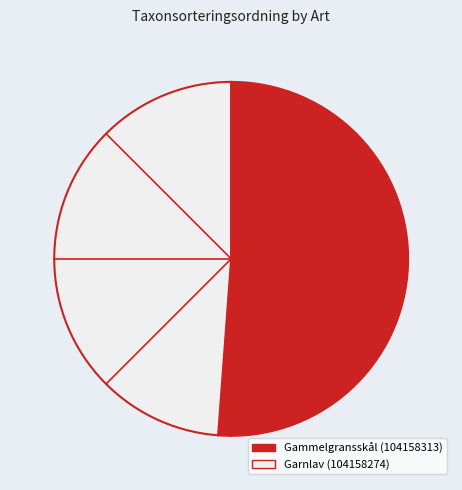

Is Gammelgransskål (104158313) the majority of the pie?

Yes